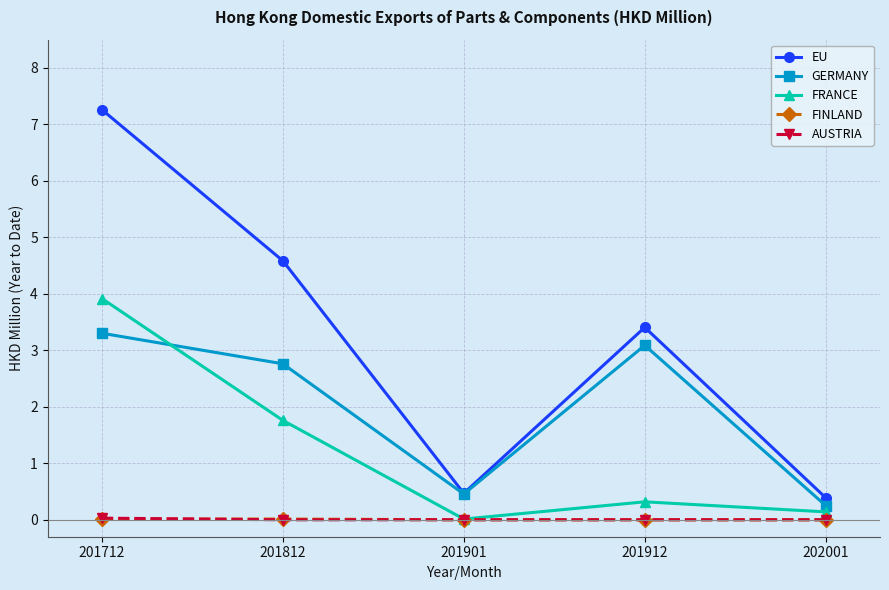

True or false: EU has a value of 12.2 at 201712.

False